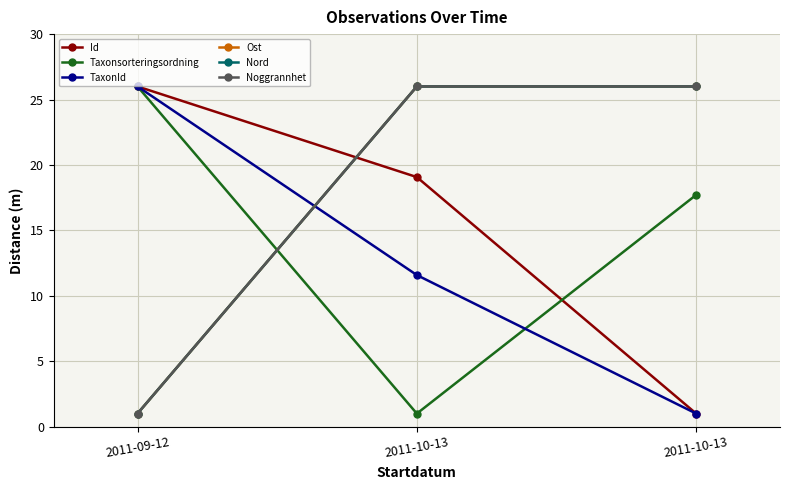

Which series has the widest spread of values?

Id